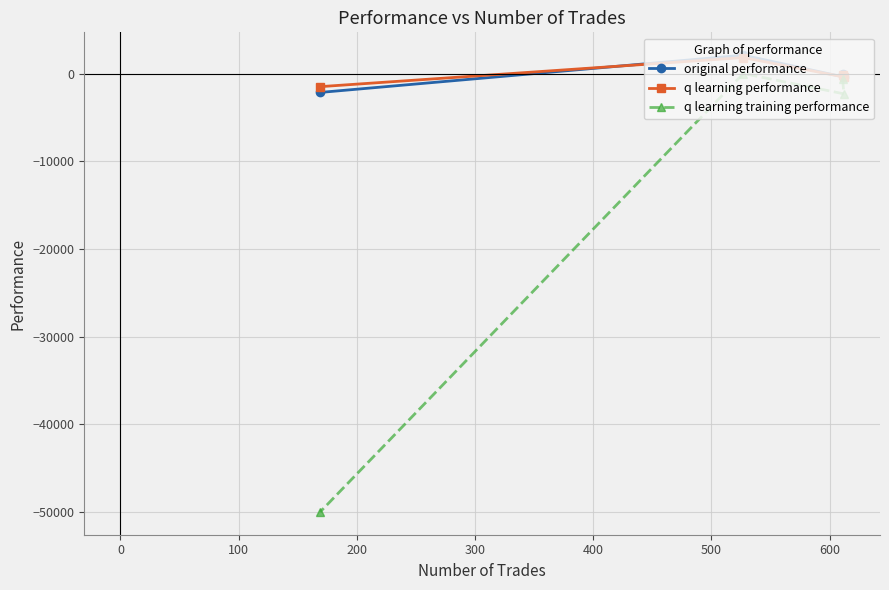

What is the value of the original performance point at the 2nd from the left?

2115.9